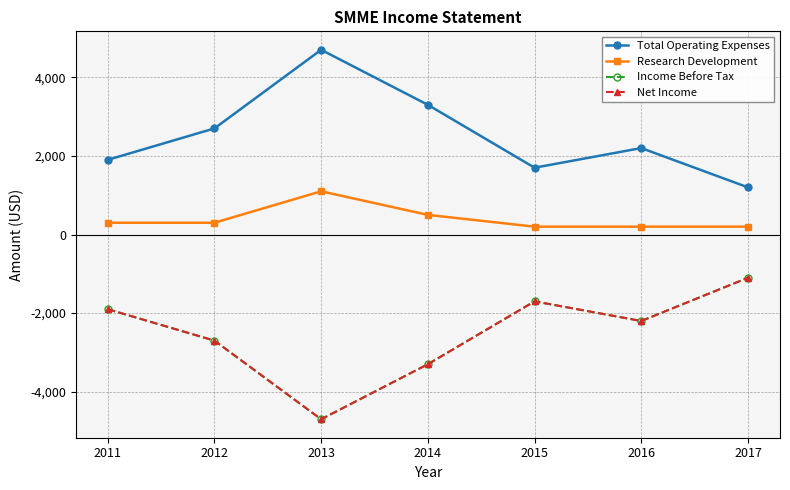

What is the value of the Income Before Tax point at the 5th from the left?

-1700